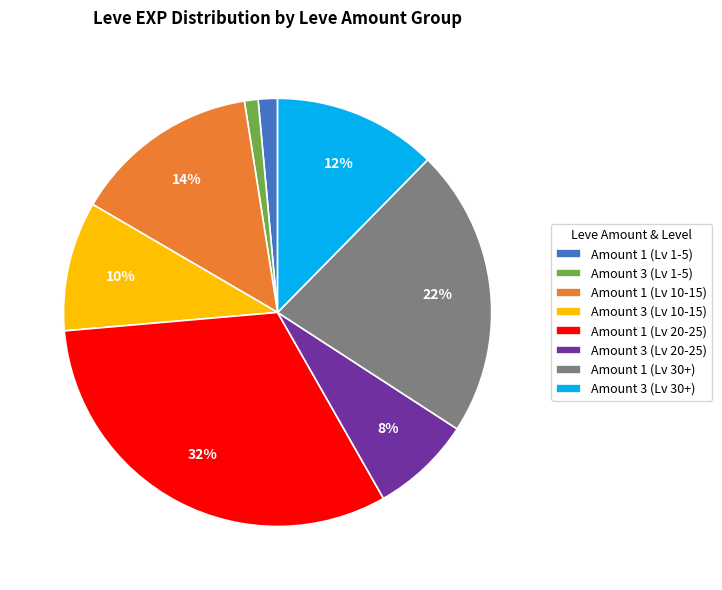

How many segments does this pie chart have?

8